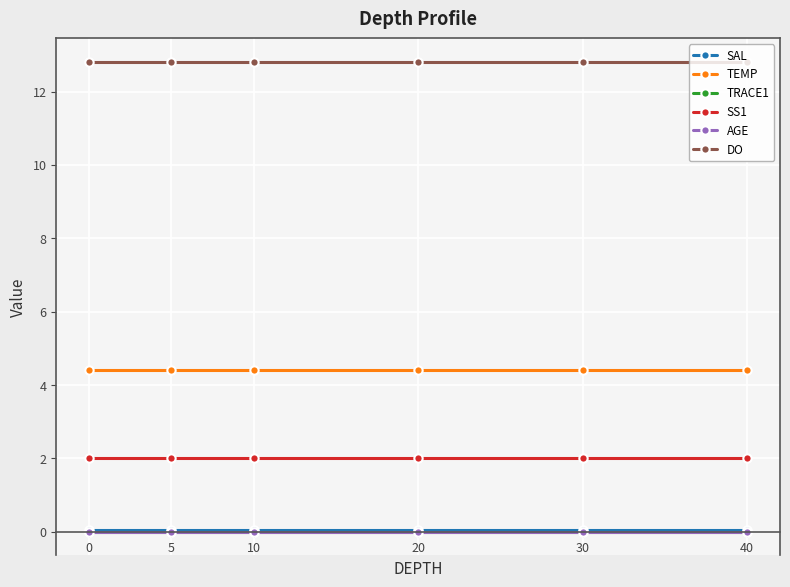

What is the value of the SS1 point at the 5th from the left?

2.0